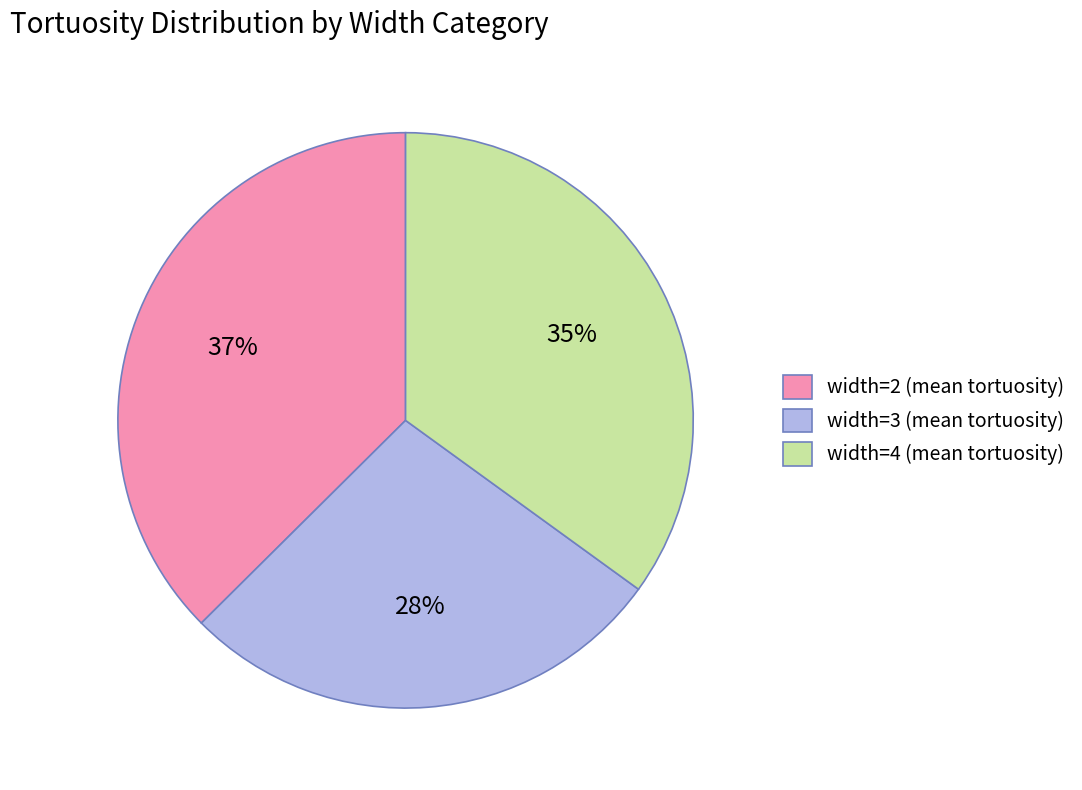

True or false: width=2 accounts for 23% of the total.

False